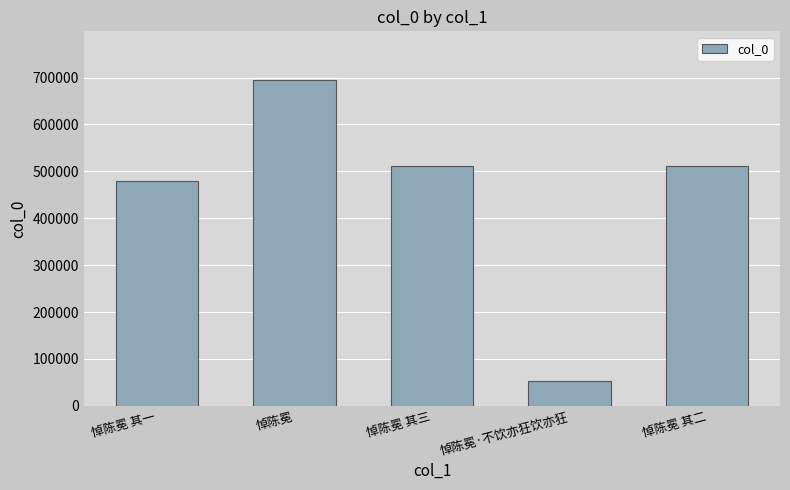

Is it true that the value at 悼陈冕 其一 is 479864?

True